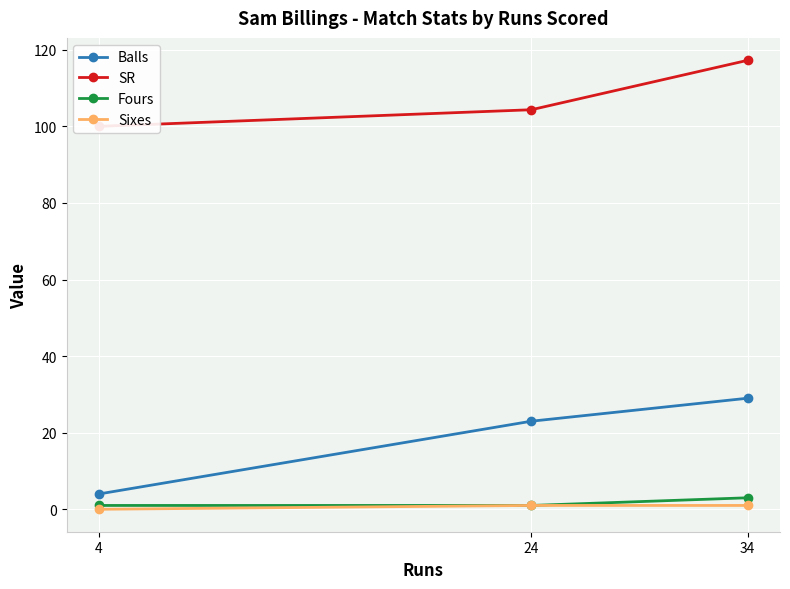

Which category has the lowest value across all series?

4